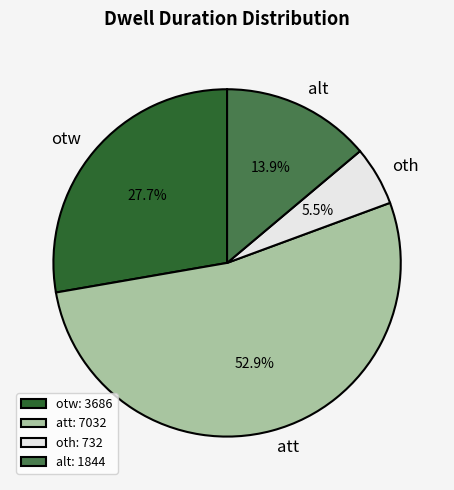

What is the ratio of the value at alt to the value at oth?

2.5